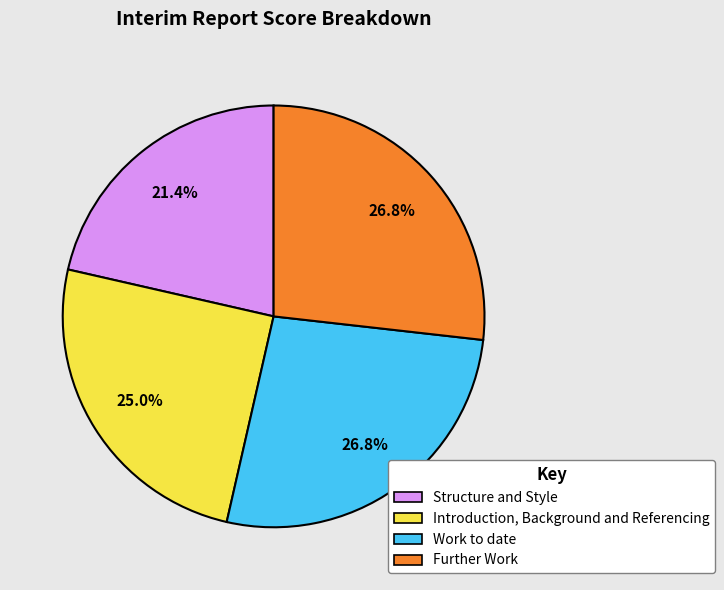

Which category has the smallest portion of the pie?

Structure and Style